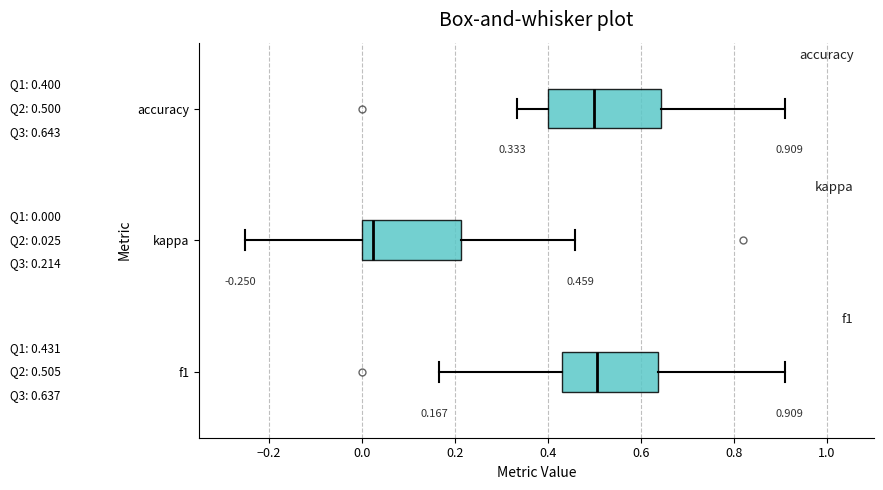

Which box has the furthest to the left median line?

kappa